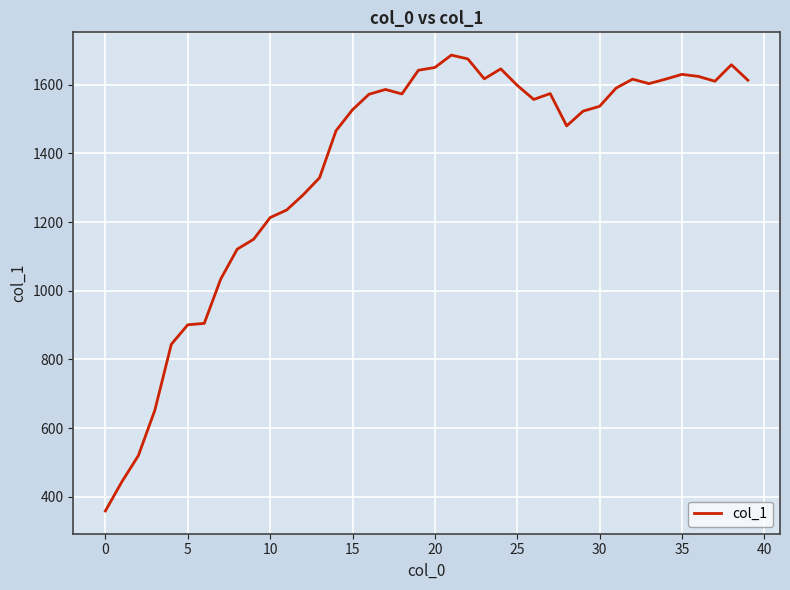

What is the greatest value displayed?

1686